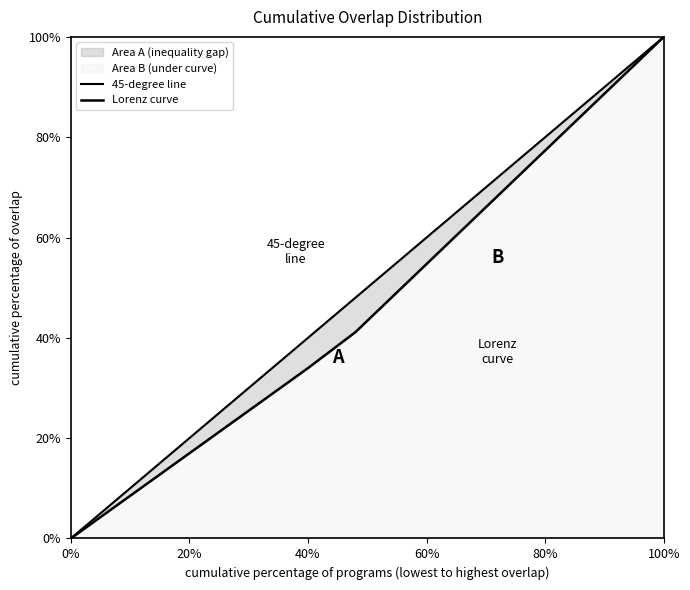

Reading left to right, transcribe all the data shown in this chart.

45-degree line: 0.0	4.0	8.0	12.0	16.0	20.0	24.0	28.0	32.0	36.0	40.0	44.0	48.0	52.0	56.0	60.0	64.0	68.0	72.0	76.0	80.0	84.0	88.0	92.0	96.0	100.0
Lorenz curve: 0.0	3.4	6.8	10.2	13.6	17.0	20.4	23.8	27.2	30.6	34.0	37.5	41.1	45.7	50.2	54.7	59.2	63.8	68.3	72.8	77.4	81.9	86.4	90.9	95.5	100.0